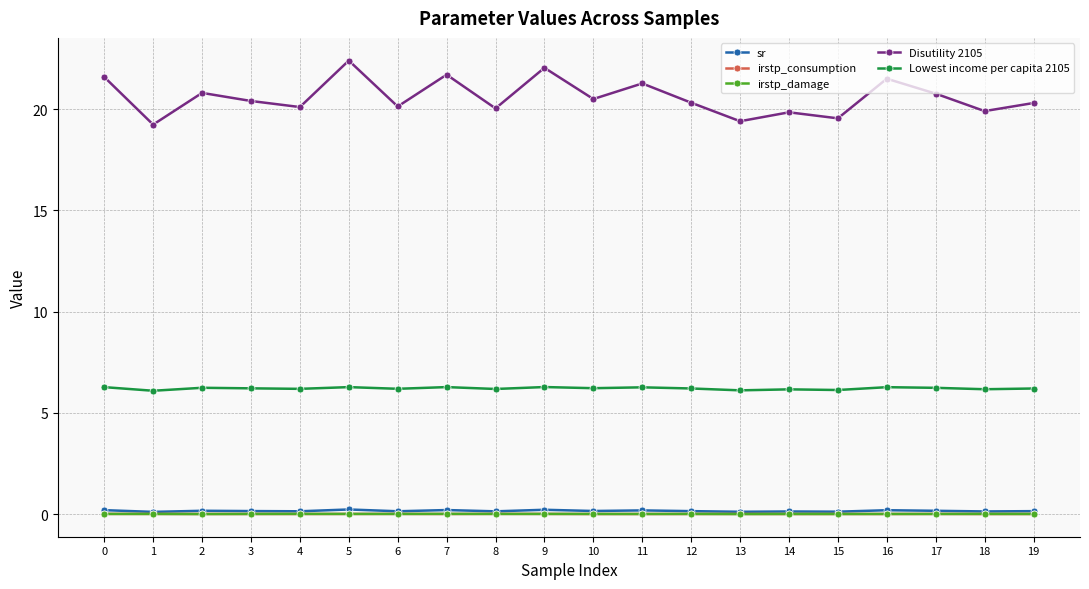

Is it true that Lowest income per capita 2105 equals 6.2 at 3?

True